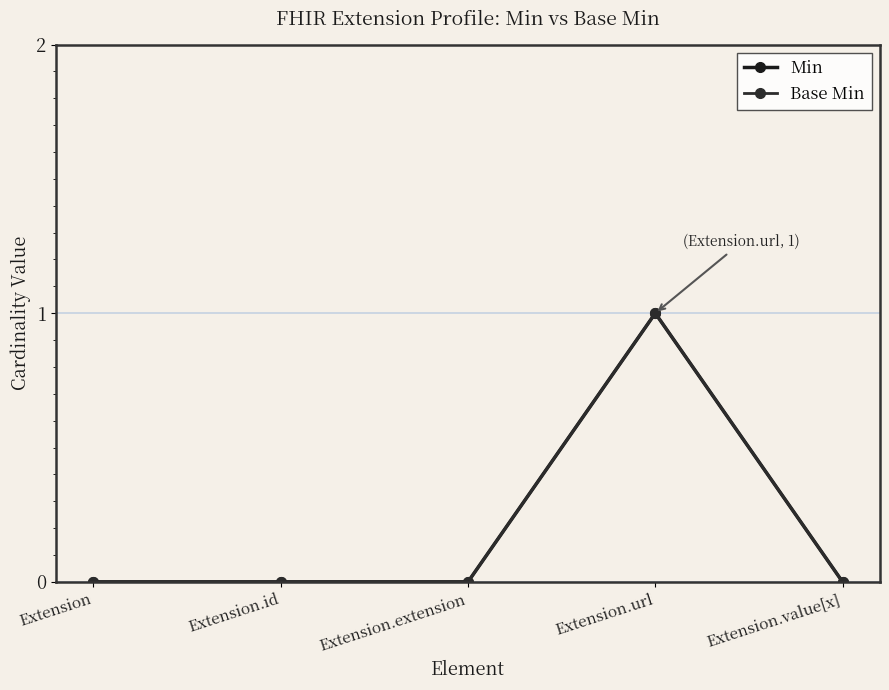

Reading right to left, what are all the values shown in this chart?

Min: 0	1	0	0	0
Base Min: 0	1	0	0	0